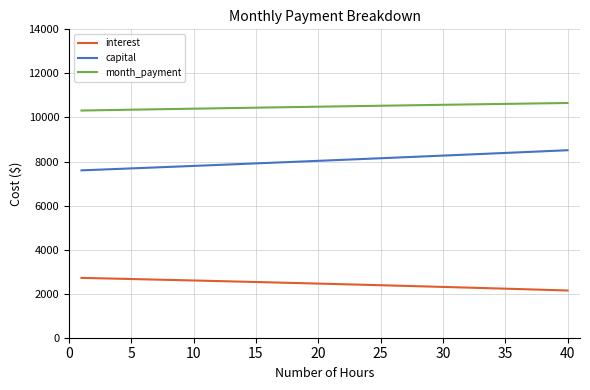

What is the smallest value displayed?

2143.9